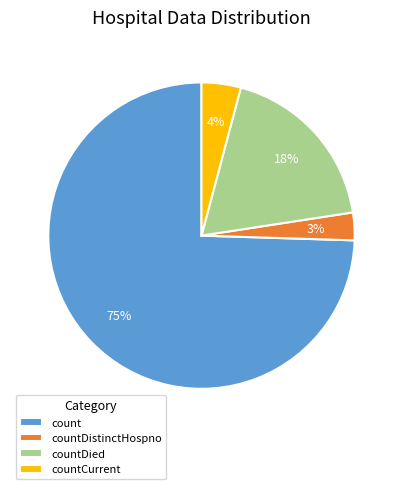

Do countDistinctHospno and count together represent more than half of the pie?

Yes